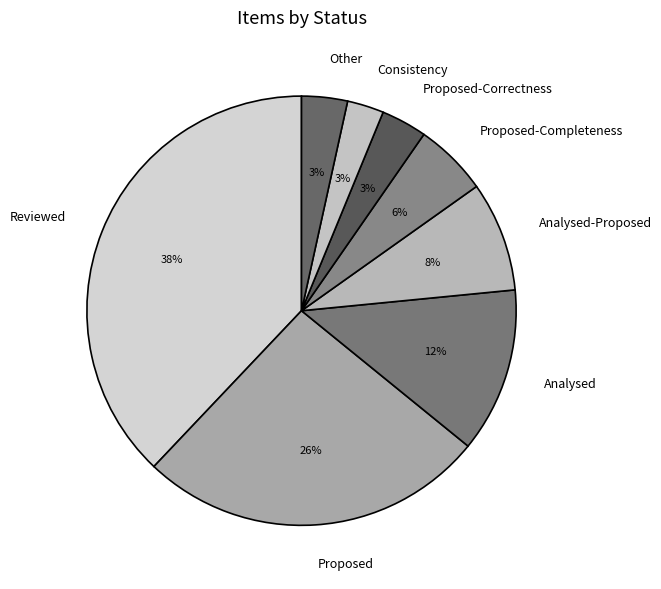

Combined, do Analysed-Proposed and Proposed account for over 50%?

No